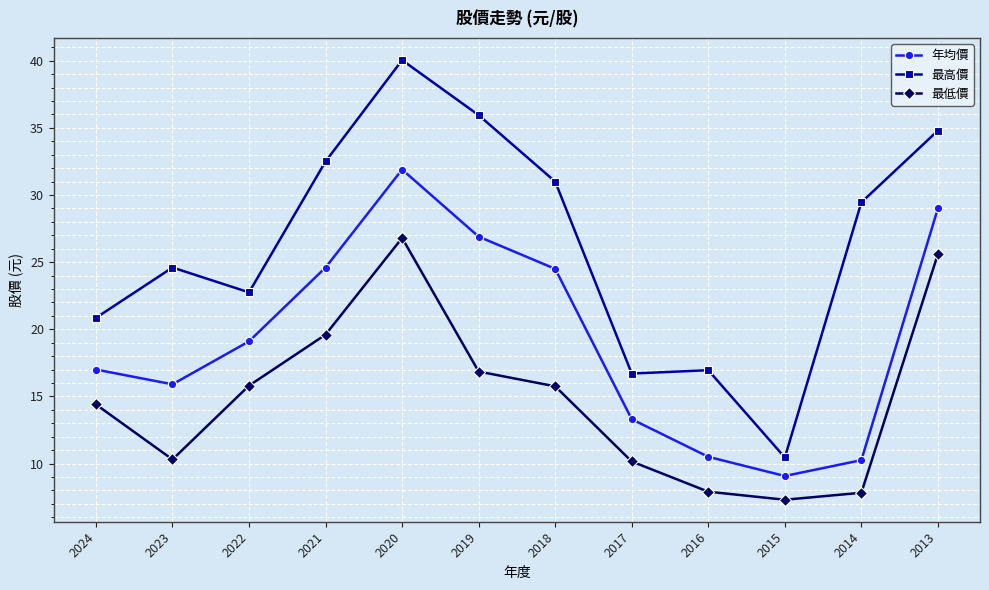

Where is 年均價 nearest to the value 20?

2022